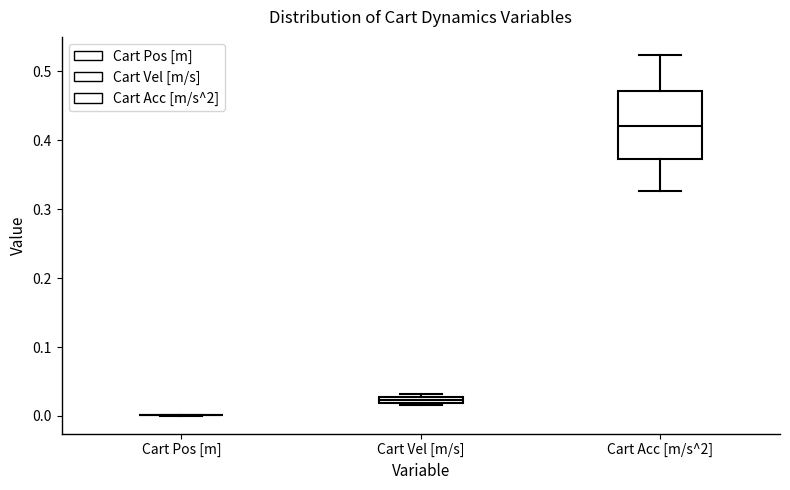

Which box is the tallest, from its lower edge to its upper edge?

Cart Acc [m/s^2]